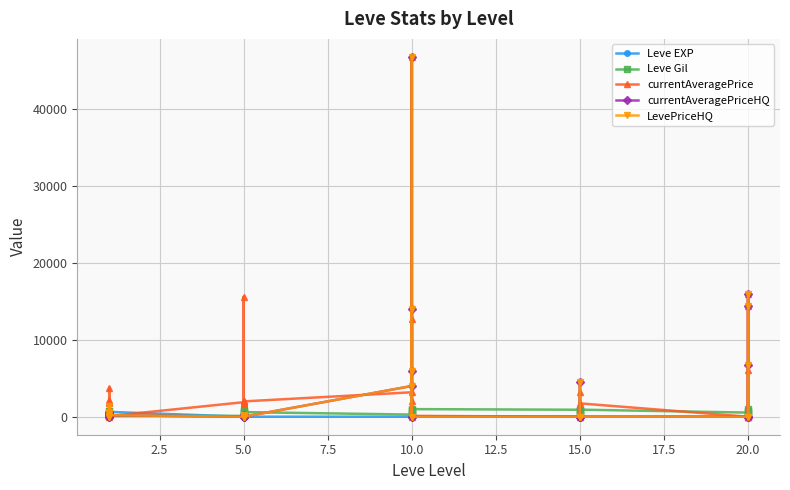

True or false: LevePriceHQ has more than 1 points higher than both neighbors.

True